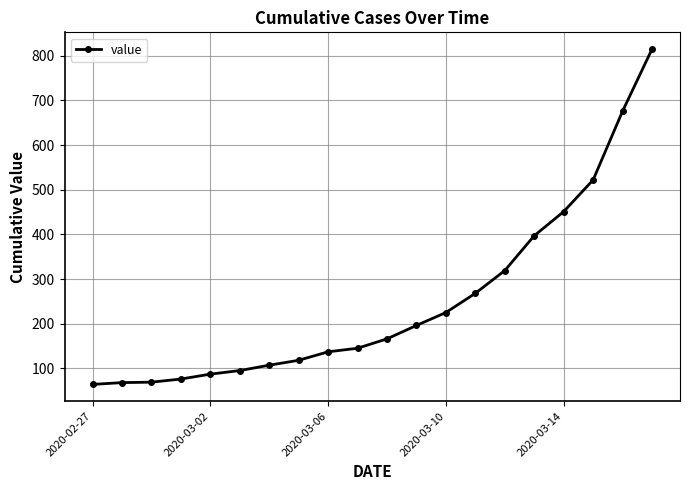

What is the maximum value shown in the chart?

815